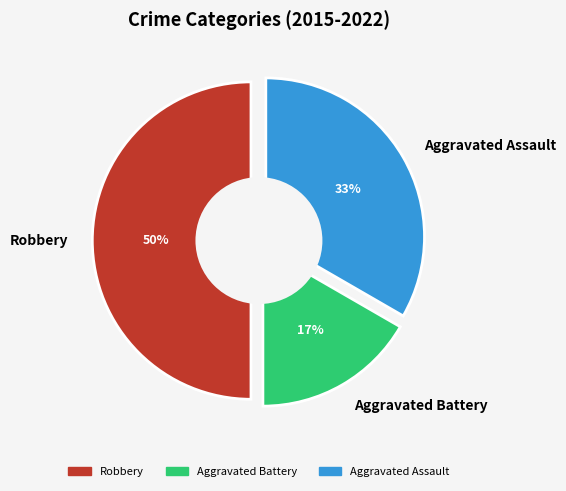

To the nearest percent, what is the difference between the largest and smallest slice percentages?

33%